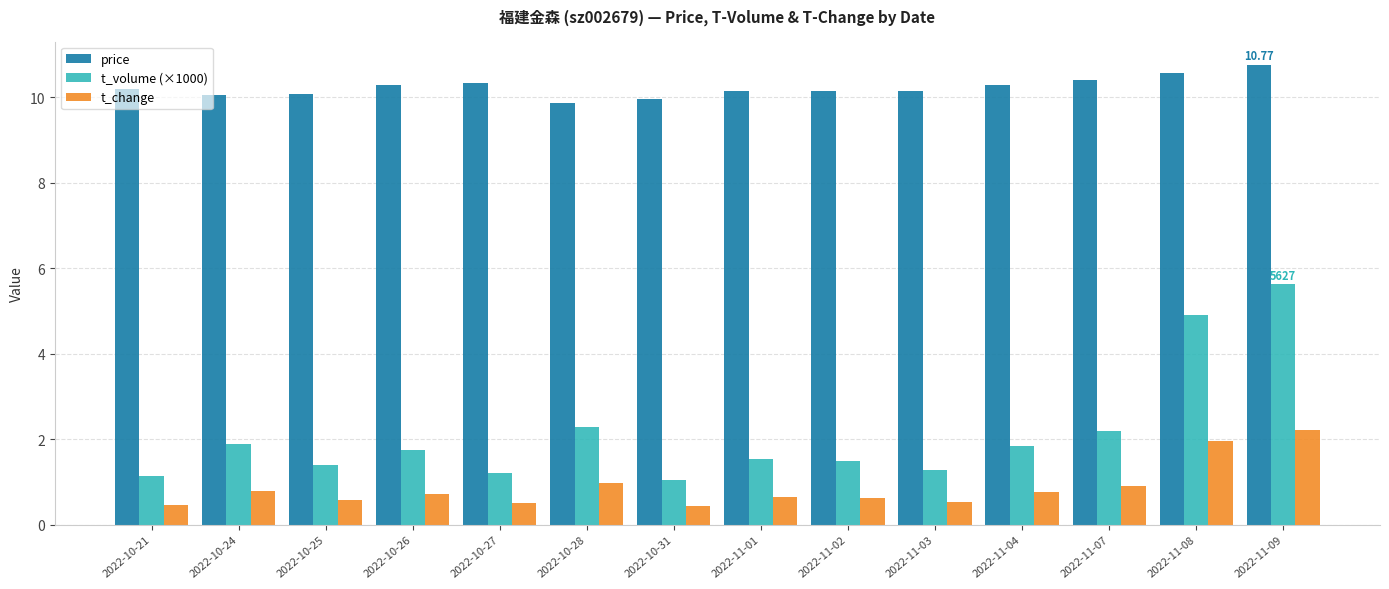

What is the total value across all series at 2022-10-21?

11.8